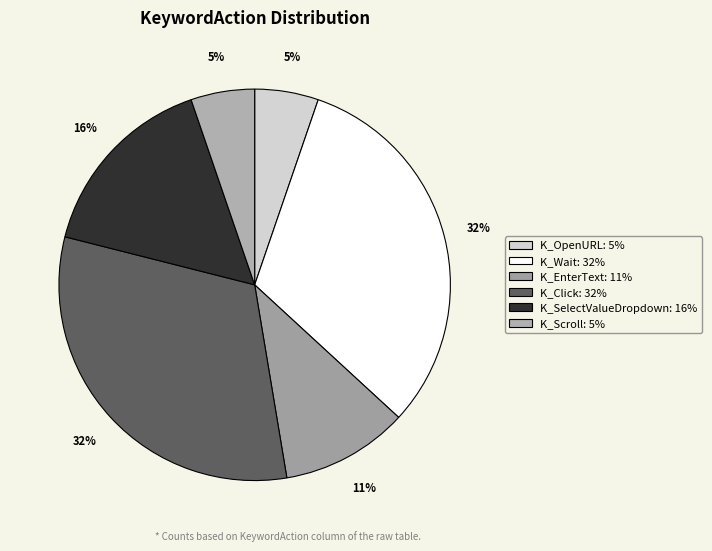

True or false: K_EnterText accounts for 25% of the total.

False